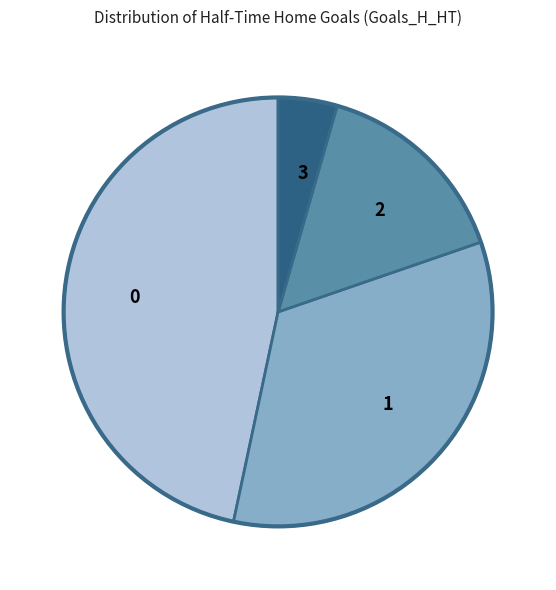

How many slices are in this pie chart?

4